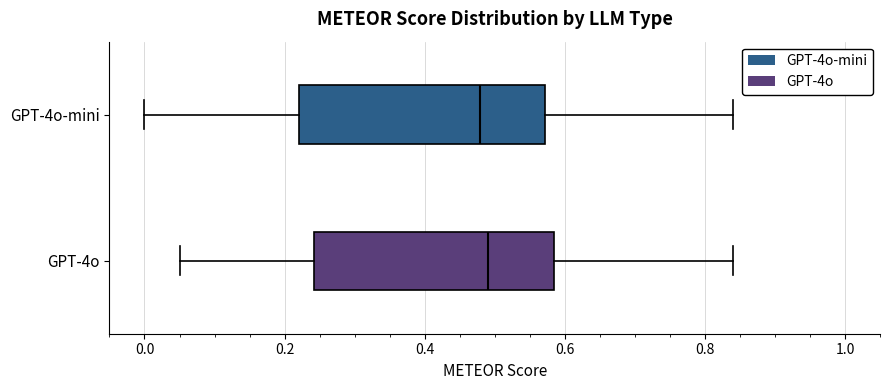

Reading bottom to top, read every box against the x-axis: the position of its median line, the range the box covers, and the ends of its whiskers. The values are not printed on the chart, so give them approximately, as read against the axis.

GPT-4o: median 0.50, box 0.24 to 0.58, whiskers 0.06 to 0.84
GPT-4o-mini: median 0.48, box 0.22 to 0.58, whiskers 0.00 to 0.84